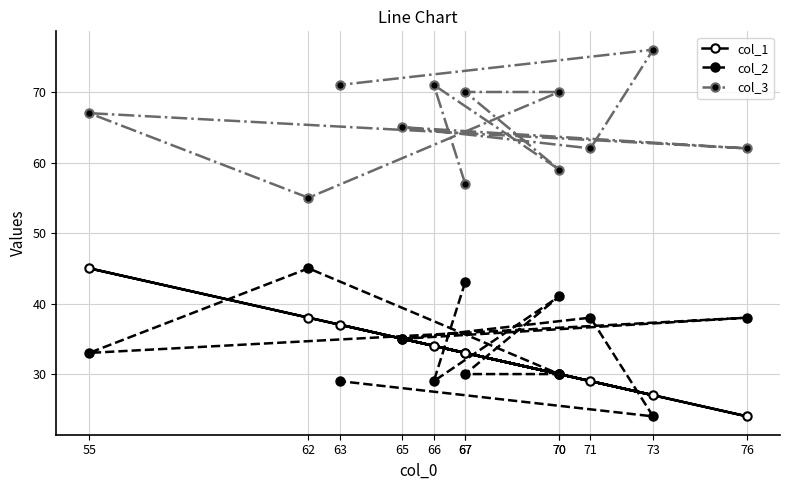

What are all the series names shown in the legend?

col_1, col_2, col_3